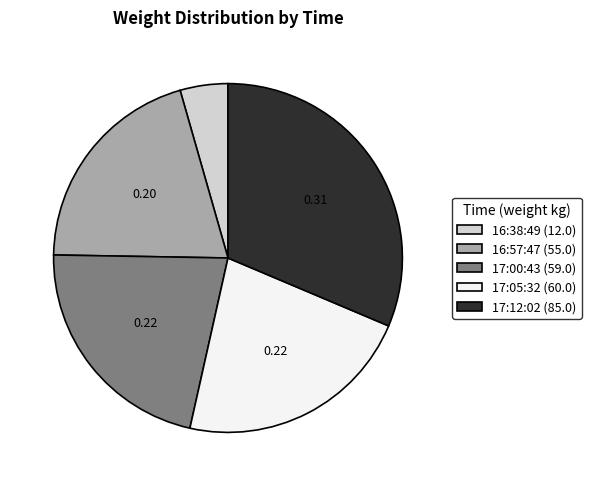

Is there a majority slice in this chart?

No